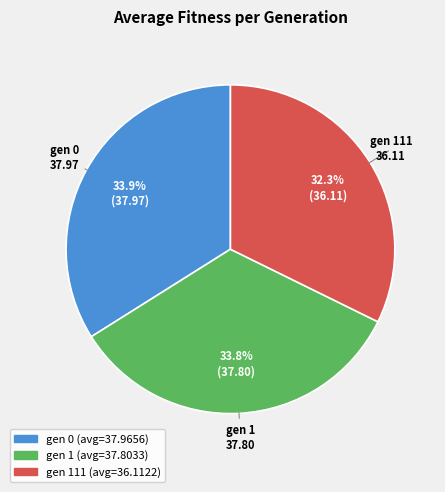

Is there a majority slice in this chart?

No